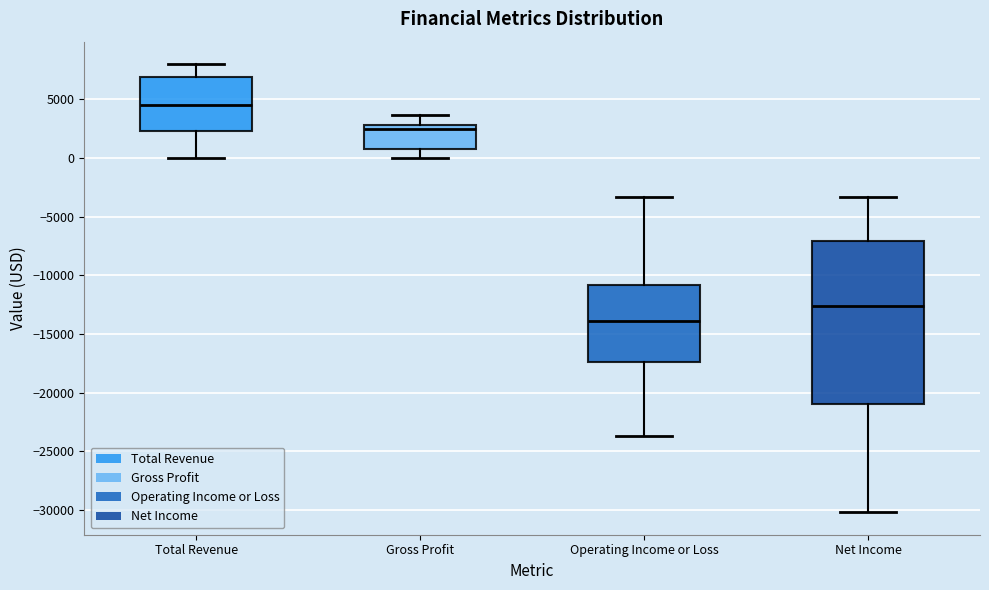

Reading left to right, read every box against the y-axis: the position of its median line, the range the box covers, and the ends of its whiskers. The values are not printed on the chart, so give them approximately, as read against the axis.

Total Revenue: median 4500, box 2500 to 7000, whiskers 0 to 8000
Gross Profit: median 2500, box 1000 to 3000, whiskers 0 to 3500
Operating Income or Loss: median -14000, box -17500 to -11000, whiskers -23500 to -3500
Net Income: median -12500, box -21000 to -7000, whiskers -30000 to -3500